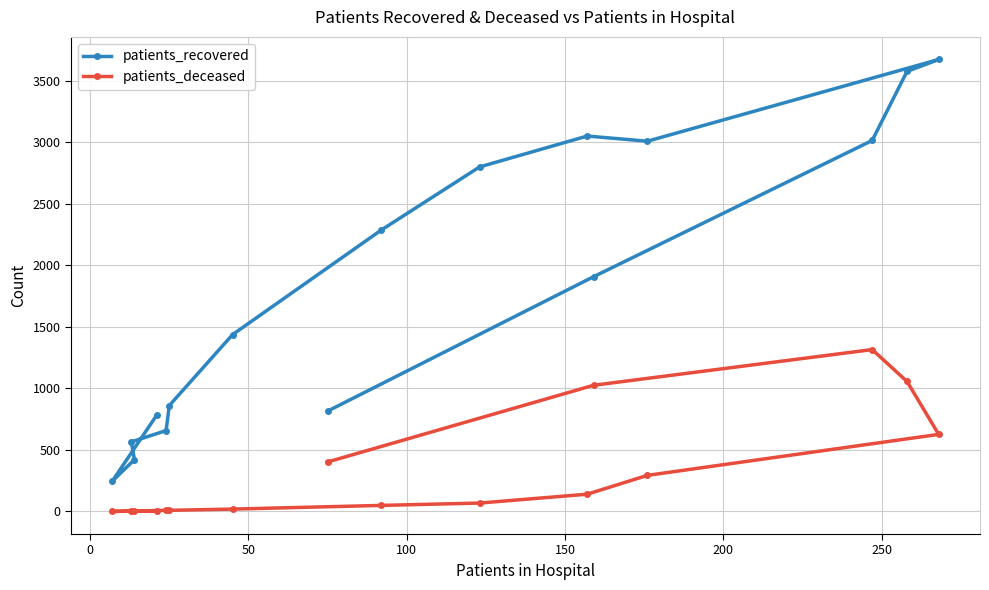

Which series has the widest spread of values?

patients_recovered